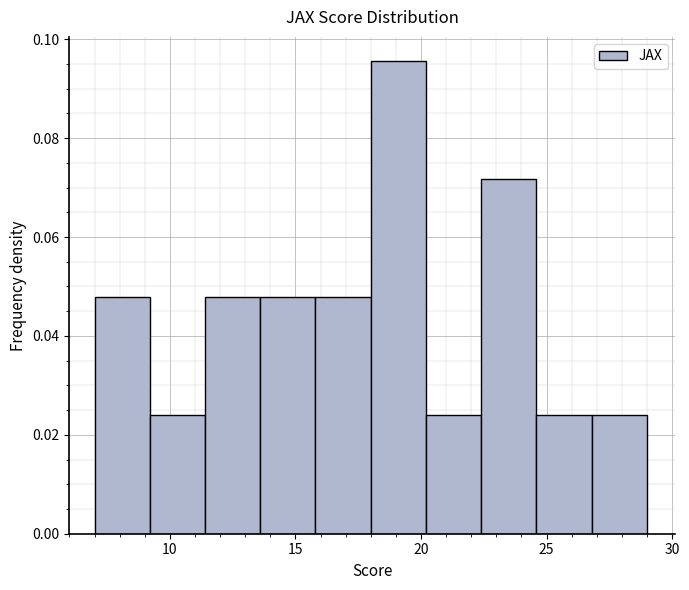

Reading left to right, transcribe this chart: for each bar, give the range it covers on the x-axis and its height. Neither the bar edges nor the heights are printed on the chart, so give them approximately, as read against the axes.

7.0 to 9.2: 0.048
9.2 to 11.4: 0.024
11.4 to 13.6: 0.048
13.6 to 15.8: 0.048
15.8 to 18.0: 0.048
18.0 to 20.2: 0.096
20.2 to 22.4: 0.024
22.4 to 24.6: 0.072
24.6 to 26.8: 0.024
26.8 to 29.0: 0.024